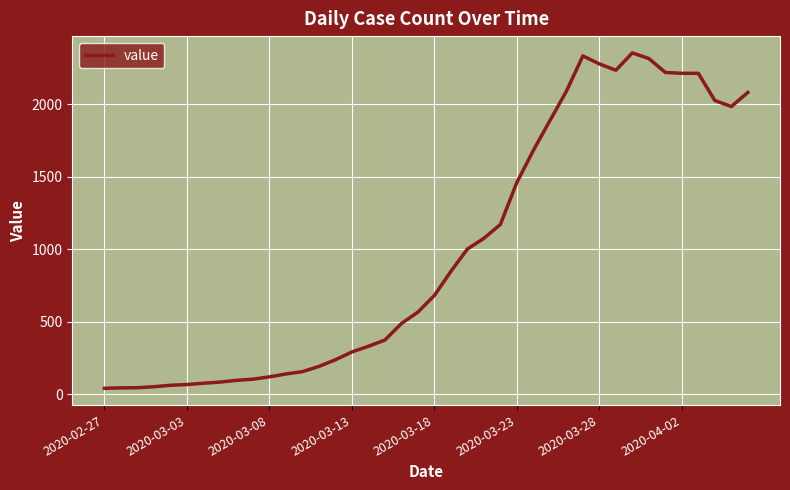

What is the maximum value shown in the chart?

2356